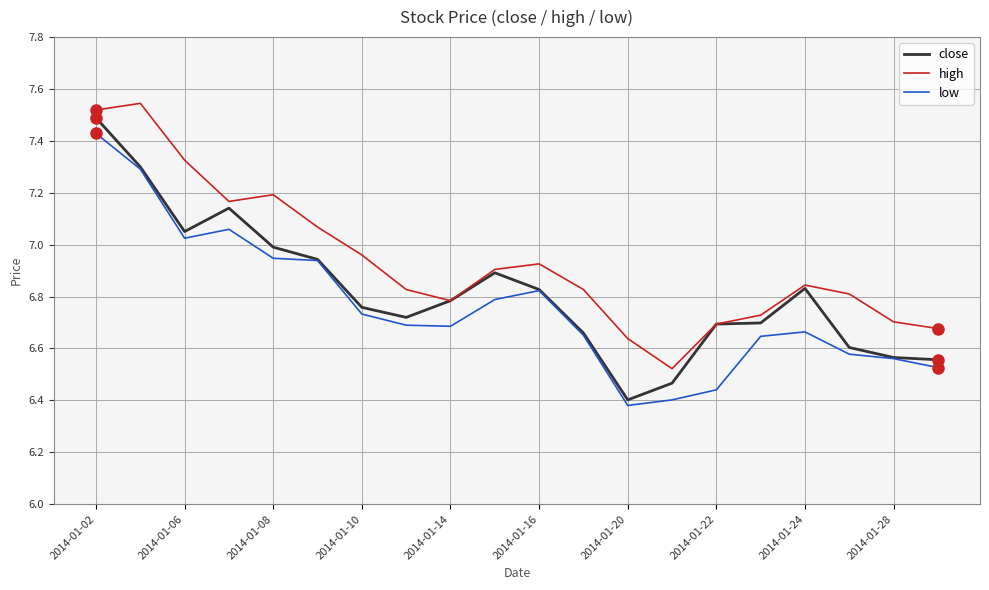

Which series has the largest total across all categories?

high